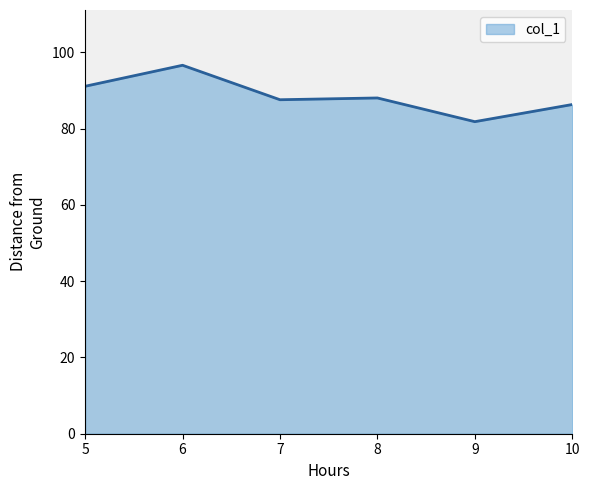

What is the difference between the values at 9 and 8?

6.2